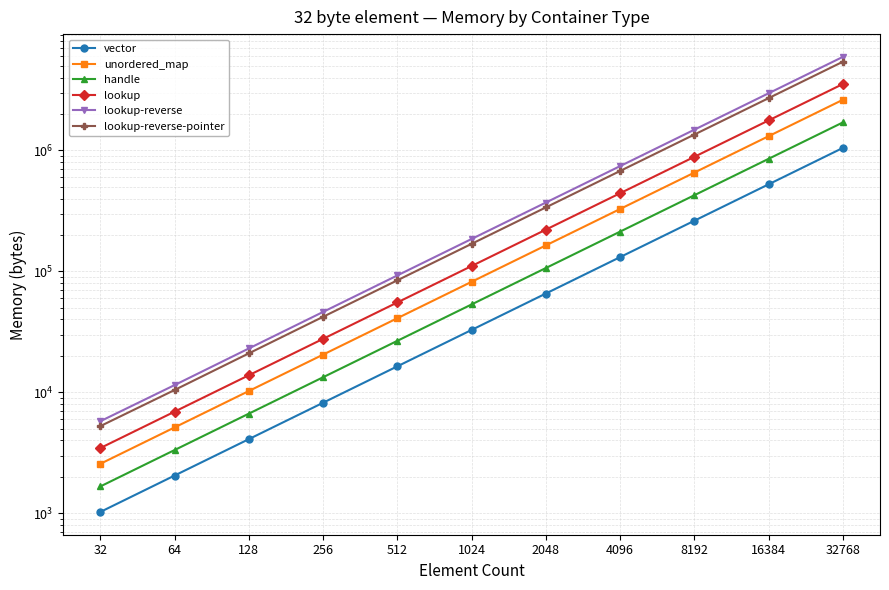

What is the sum of all handle values?

3406208